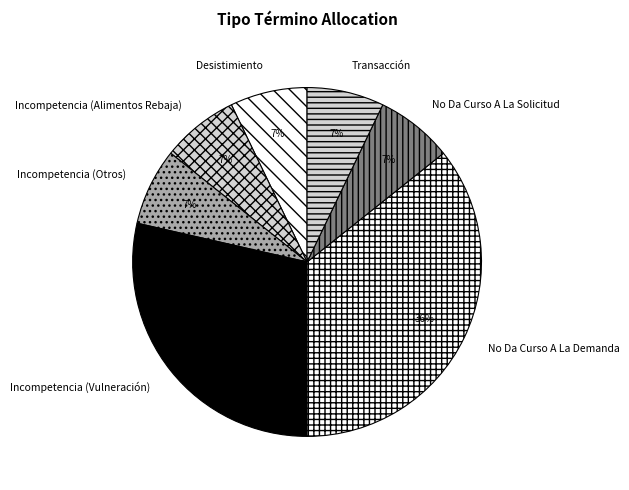

How many slices are in this pie chart?

7